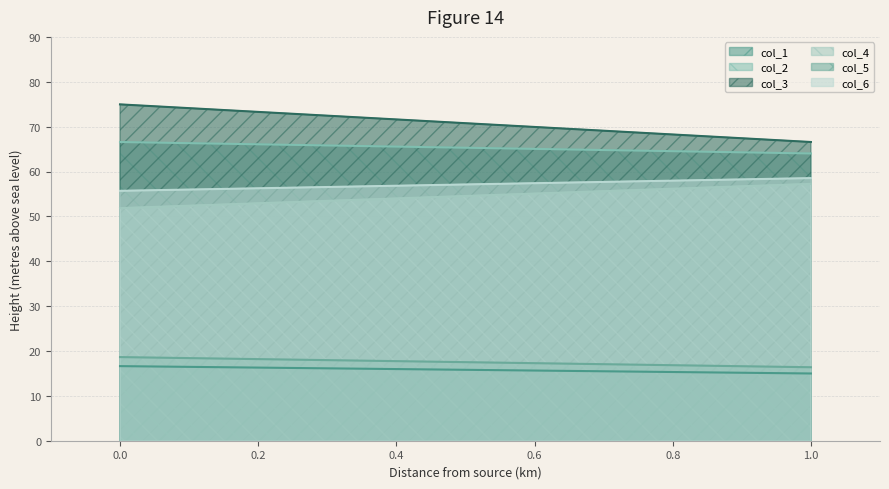

Where does the col_4 series first go above 57?

1.0